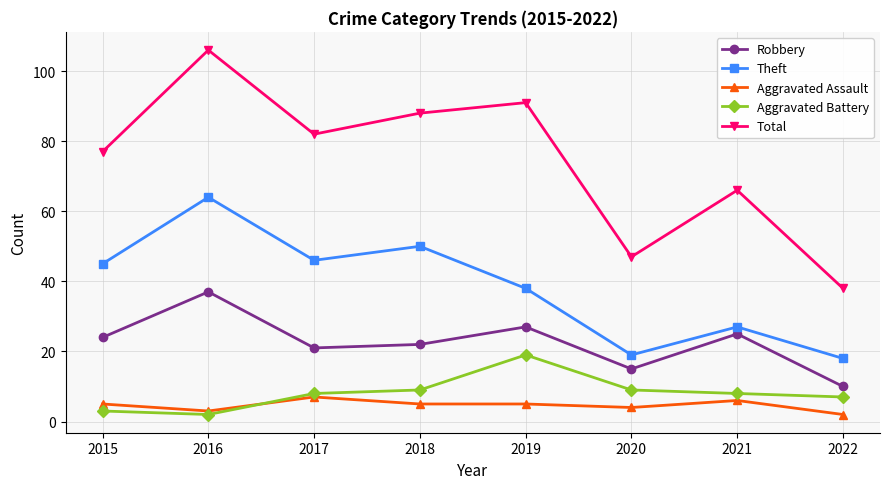

After their last crossing, which series has the higher values: Aggravated Battery or Aggravated Assault?

Aggravated Battery